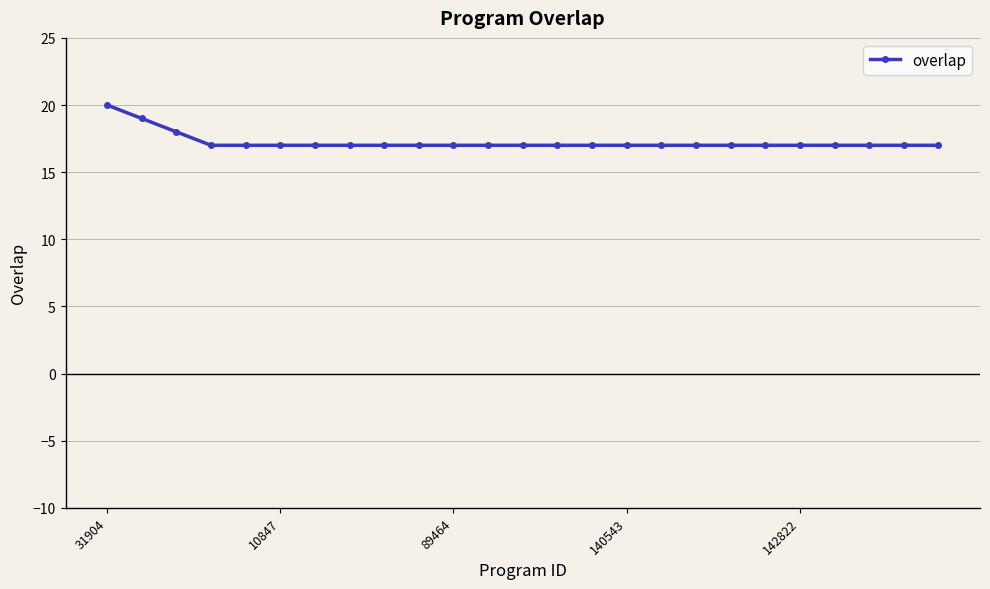

What is the difference between the maximum and minimum values?

3